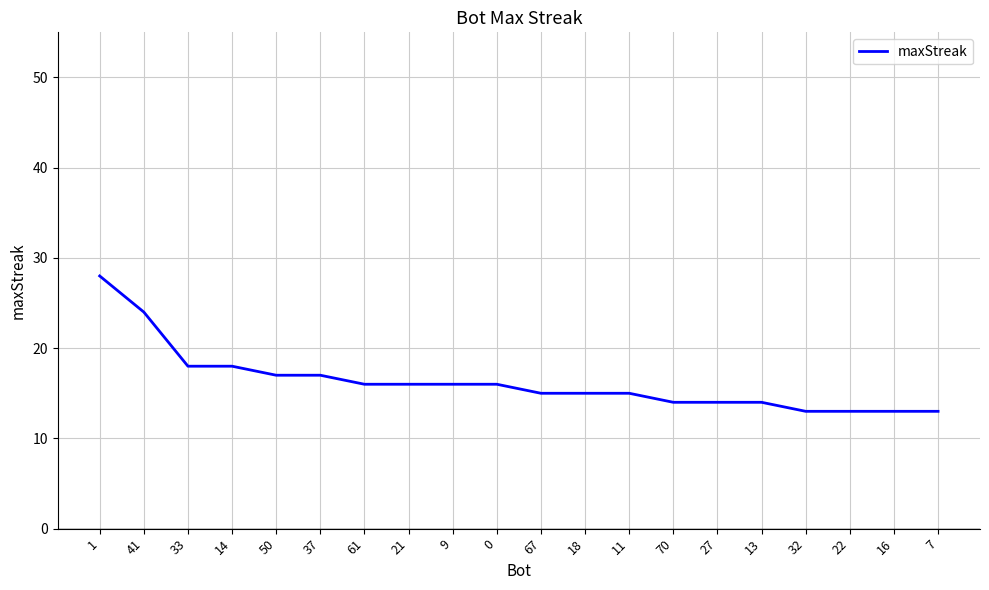

What is the sum of all values?

325